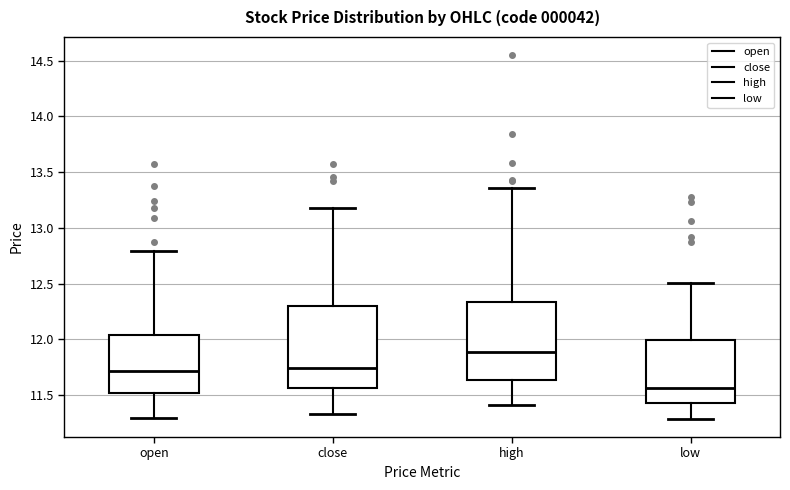

Where is the lower edge of the box for low on the y-axis? The values are not printed on the chart, so give them approximately, as read against the axis.

11.45